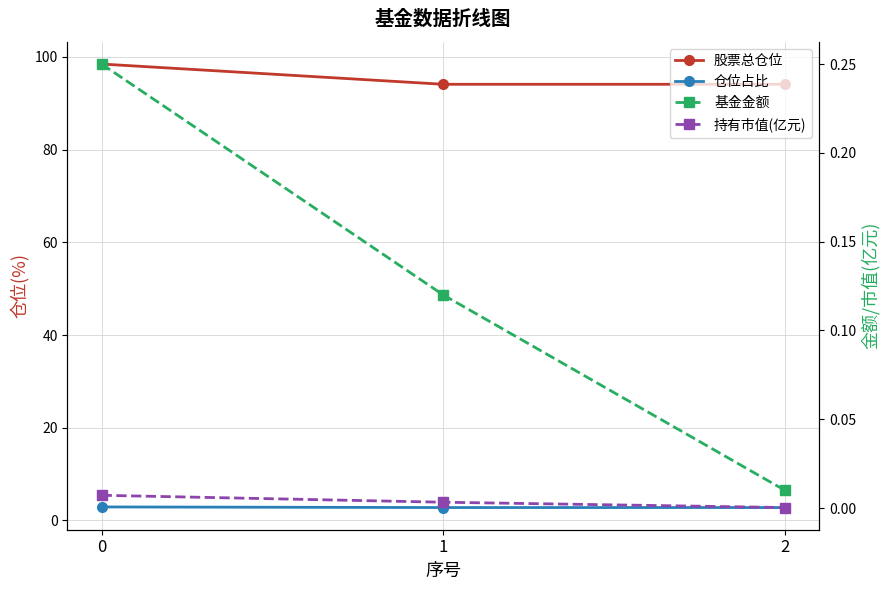

True or false: 仓位占比 has a value of 2.8 at 1.

True